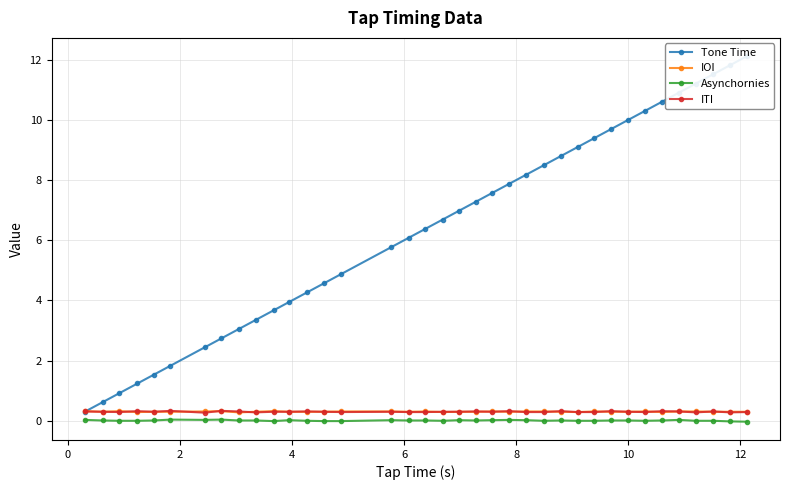

What is the maximum value for ITI?

0.3